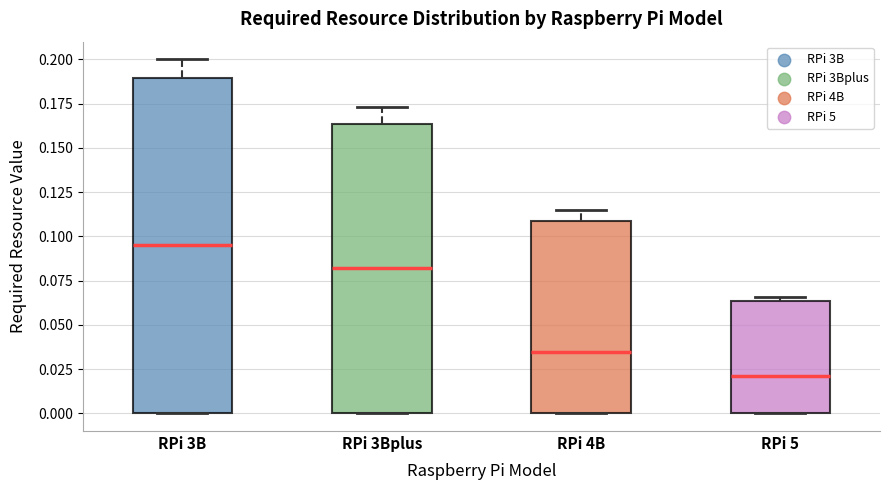

Where is the lower edge of the box for RPi 3B on the y-axis? The values are not printed on the chart, so give them approximately, as read against the axis.

0.000